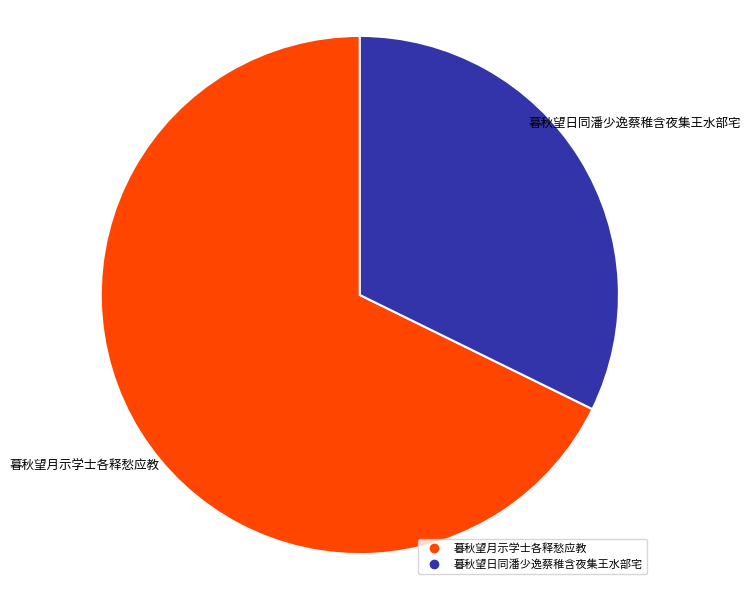

Which category accounts for the majority?

暮秋望月示学士各释愁应教